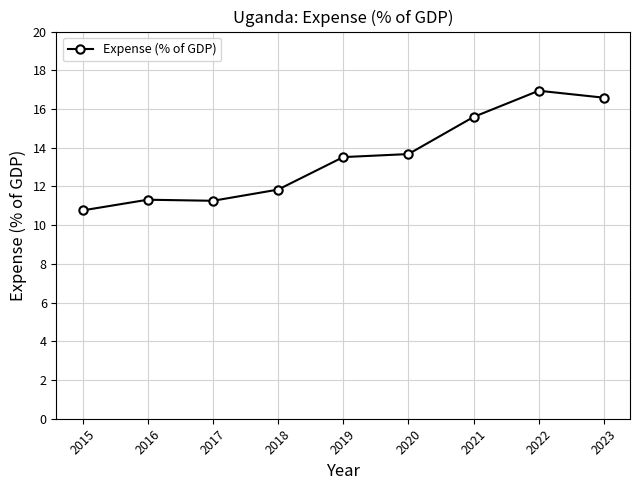

Reading left to right, extract all data points from this chart.

2015=10.8	2016=11.3	2017=11.3	2018=11.8	2019=13.5	2020=13.7	2021=15.6	2022=16.9	2023=16.6